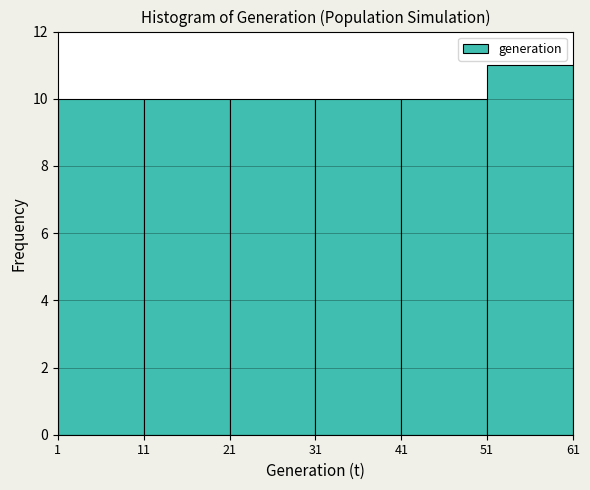

Which range on the x-axis has the tallest bar?

51 to 61